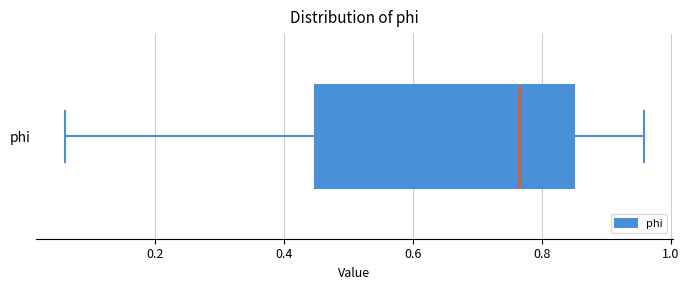

Read this box plot against the x-axis: the position of the median line, the range covered by the box, and the ends of both whiskers. The values are not printed on the chart, so give them approximately, as read against the axis.

median 0.76, box 0.44 to 0.84, whiskers 0.06 to 0.96